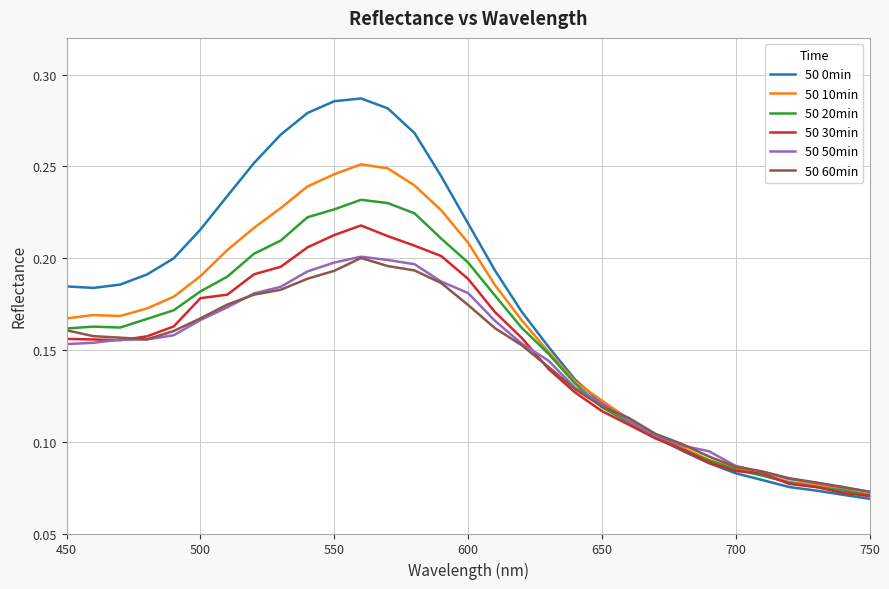

Which series has the largest total across all categories?

50 0min